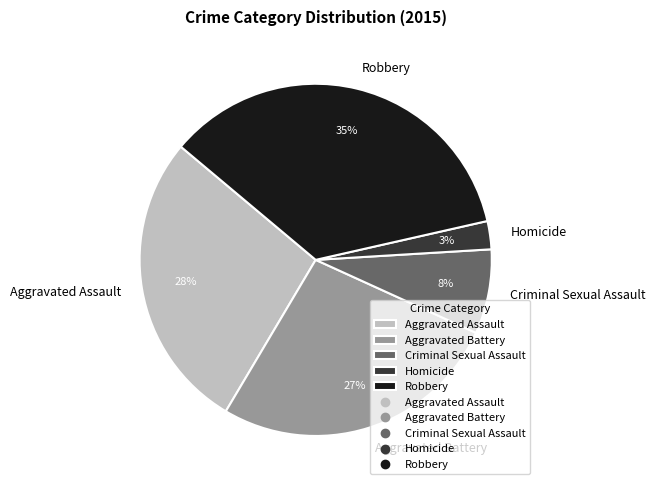

Rank the categories by value from highest to lowest.

Robbery, Aggravated Assault, Aggravated Battery, Criminal Sexual Assault, Homicide